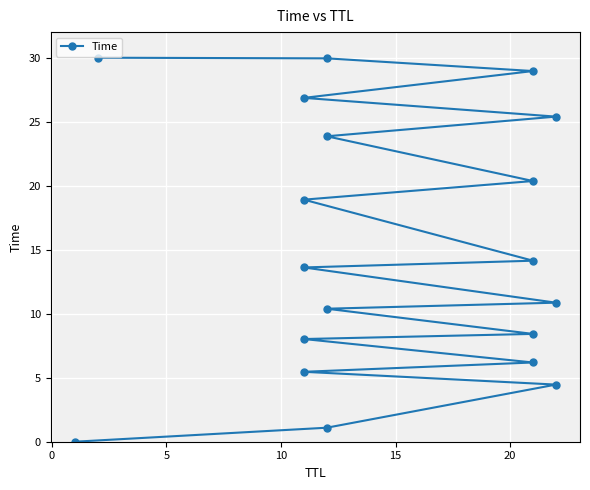

What is the maximum value shown in the chart?

30.0